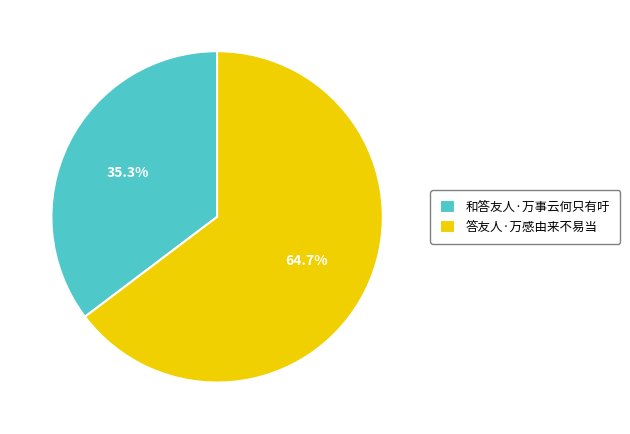

Which slice represents more than half of the pie?

答友人·万感由来不易当